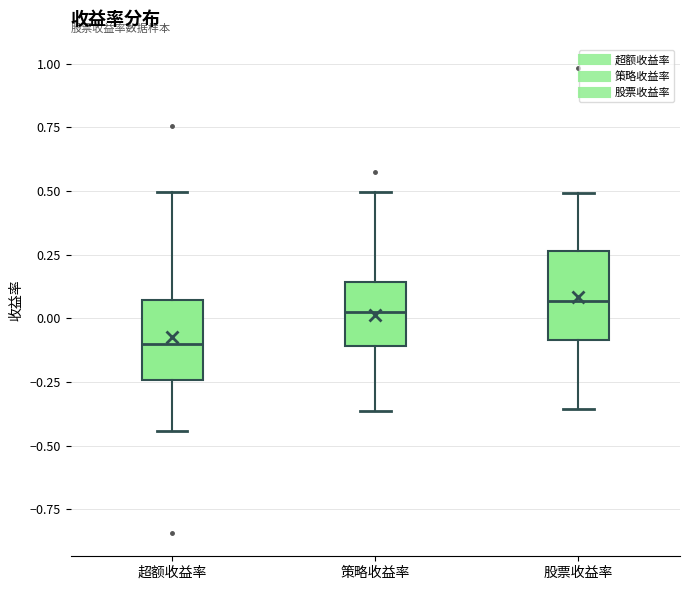

Which box has the lowest median line?

超额收益率